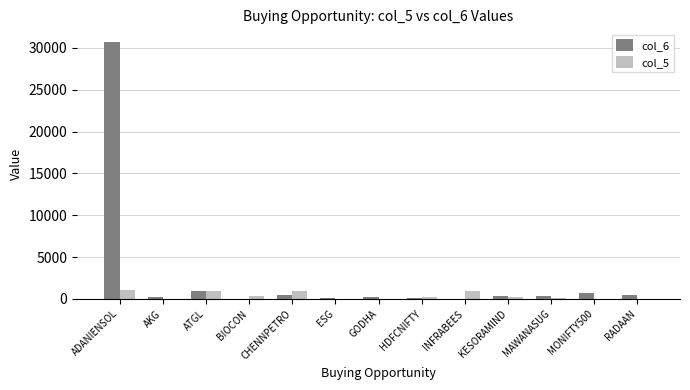

The col_5 series shows 915.8 at INFRABEES. True or false?

True